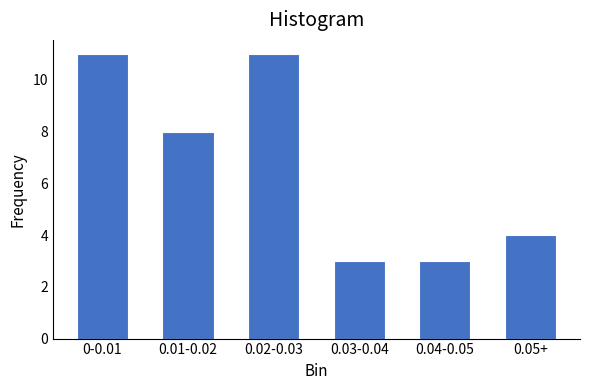

Reading left to right, transcribe all the data shown in this chart.

11	8	11	3	3	4